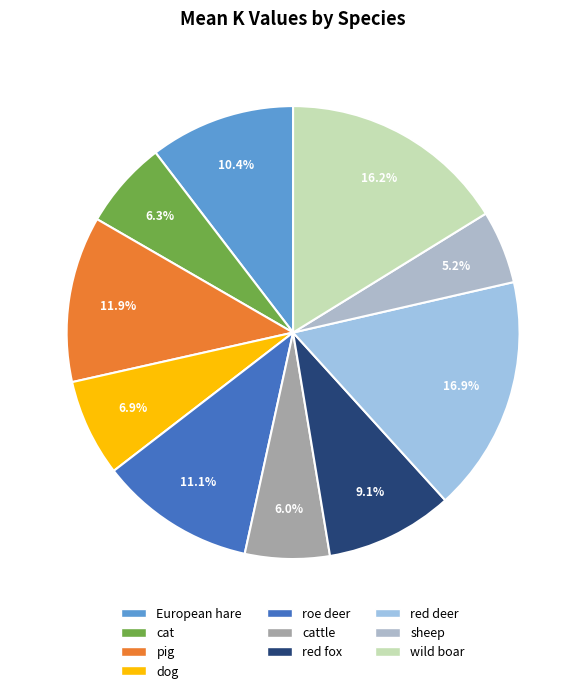

How many segments does this pie chart have?

10